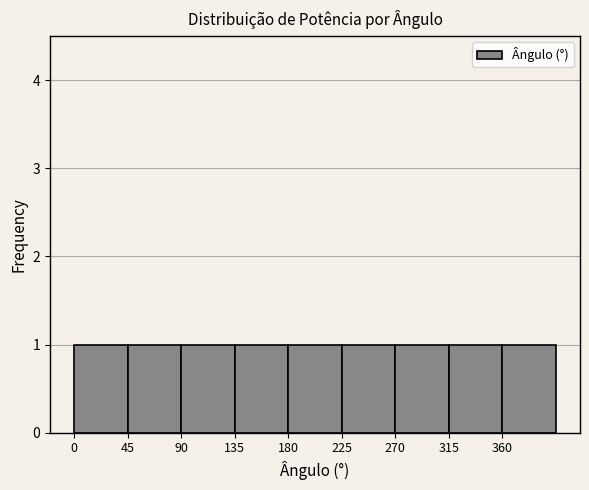

Reading left to right, list every bar in this chart as the range it spans on the x-axis followed by its height. The values are not printed on the chart, so give them approximately, as read against the axis.

0 to 45: 1
45 to 90: 1
90 to 135: 1
135 to 180: 1
180 to 225: 1
225 to 270: 1
270 to 315: 1
315 to 360: 1
360 to 405: 1